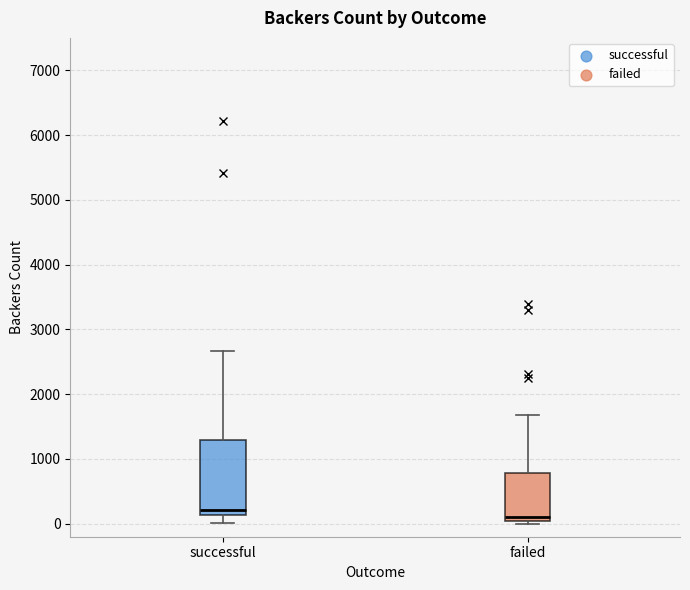

Where does the upper whisker of the box for failed end on the y-axis? The values are not printed on the chart, so give them approximately, as read against the axis.

1700